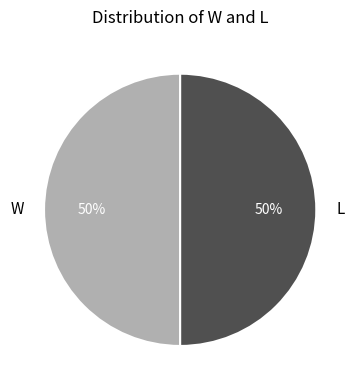

Count the number of slices in the pie.

2